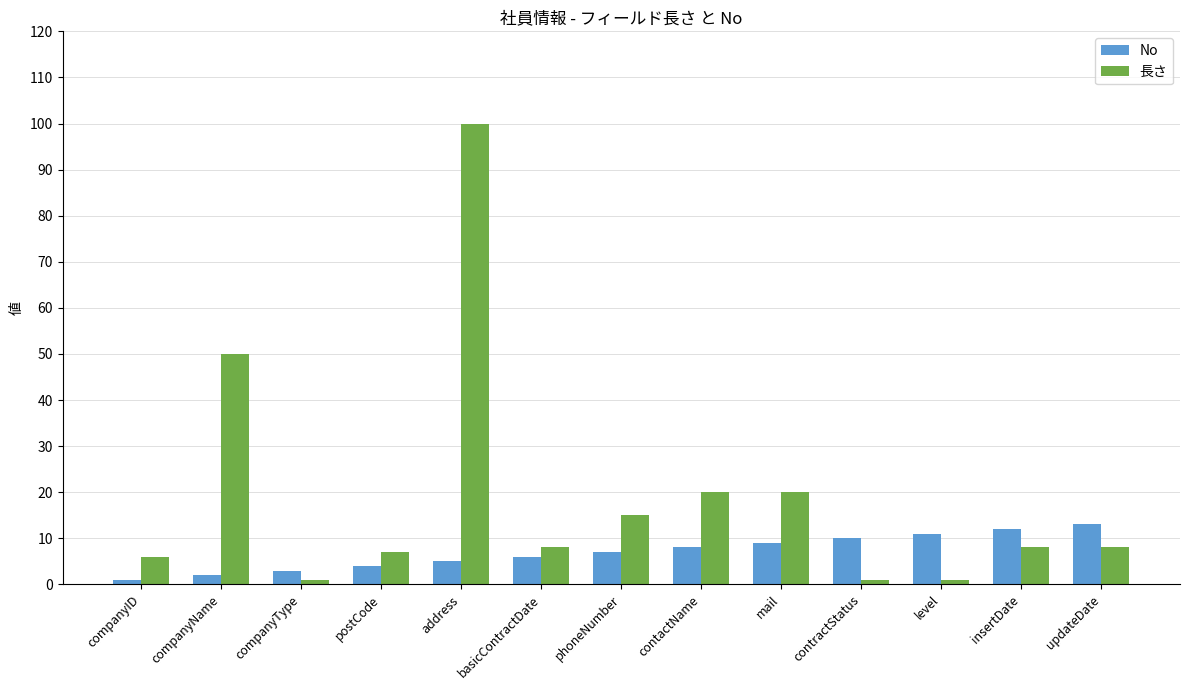

Reading left to right, extract all data points from this chart.

No: 1	2	3	4	5	6	7	8	9	10	11	12	13
長さ: 6	50	1	7	100	8	15	20	20	1	1	8	8